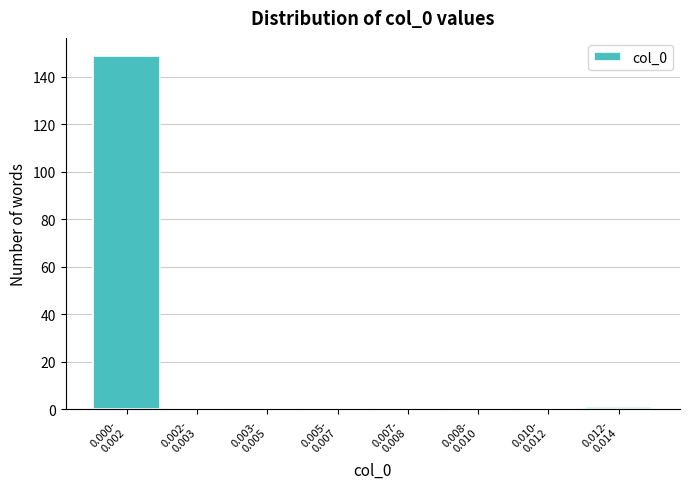

What is the greatest value displayed?

149